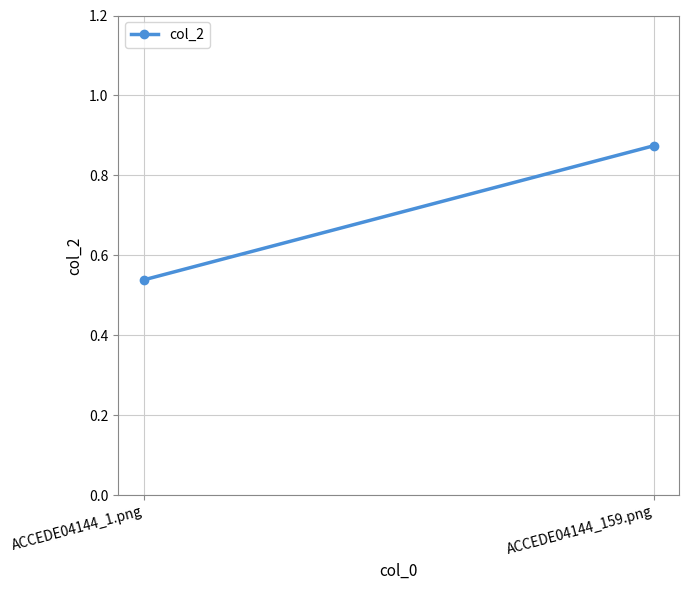

Reading right to left, transcribe all the data shown in this chart.

0.9	0.5